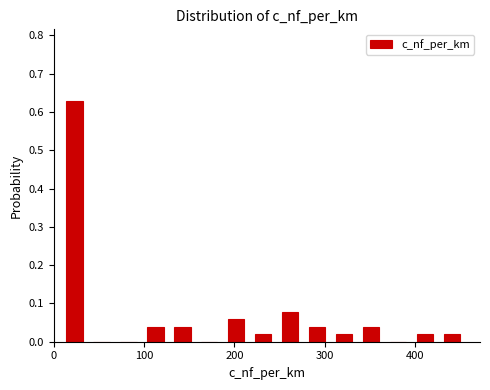

Read against the x-axis, roughly where is the centre of the tallest bar?

20